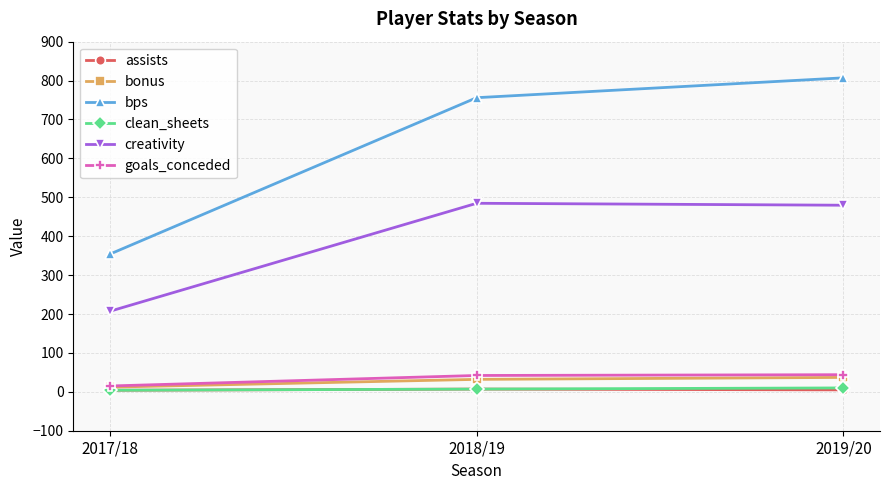

What is the label of the 1st point from the right?

2019/20